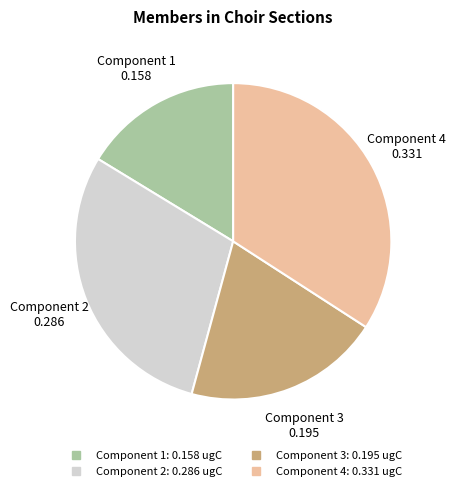

Is there any slice that represents more than half of the pie?

No